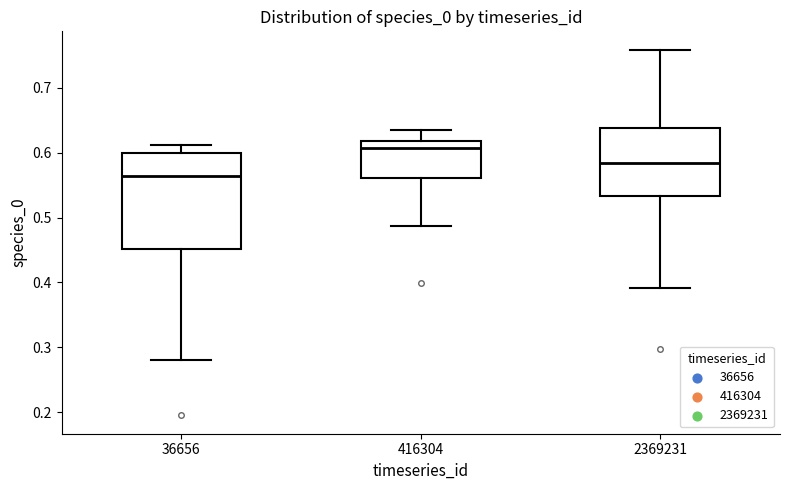

Reading left to right, transcribe this box plot: for each box, give where its median line is, the range the box spans, and where its two whiskers end, as read against the y-axis. The values are not printed on the chart, so give them approximately, as read against the axis.

36656: median 0.56, box 0.45 to 0.60, whiskers 0.28 to 0.61
416304: median 0.61, box 0.56 to 0.62, whiskers 0.49 to 0.63
2369231: median 0.58, box 0.53 to 0.64, whiskers 0.39 to 0.76